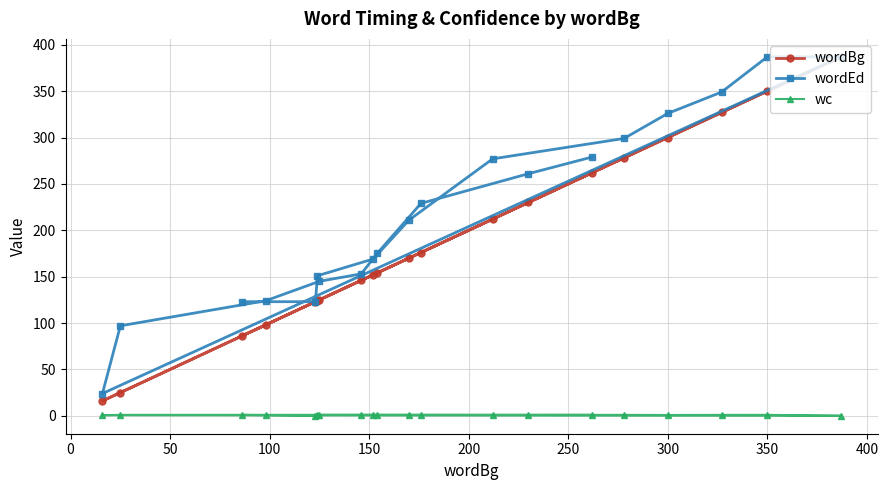

True or false: wordBg has a value of 300.0 at 300.

True